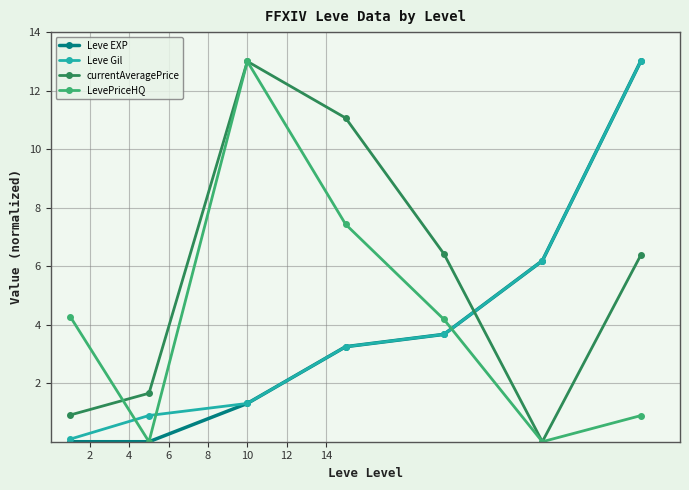

At how many categories does at least one series exceed 7?

3